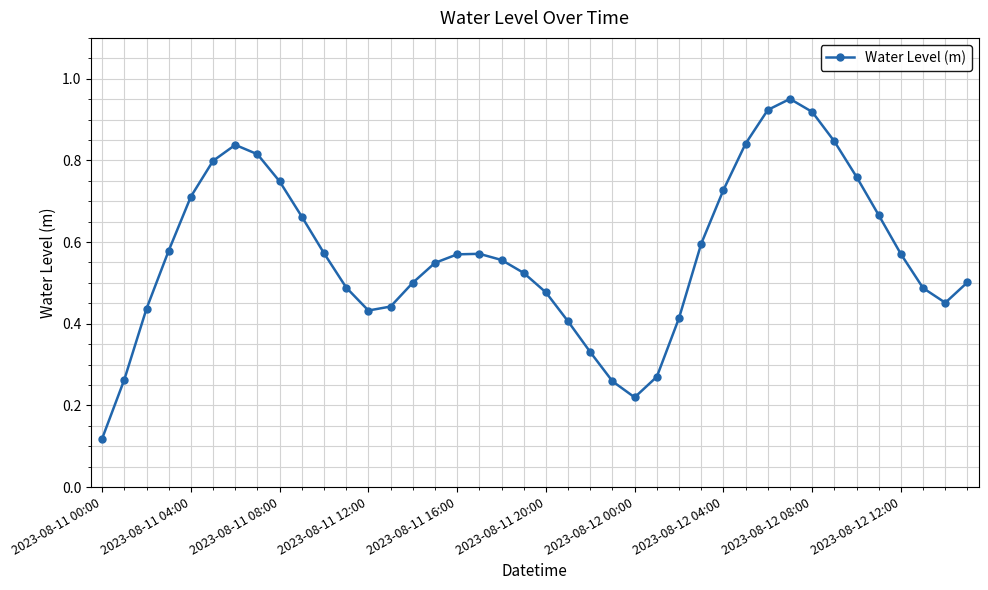

True or false: there are more than 0 points higher than both neighbors.

True